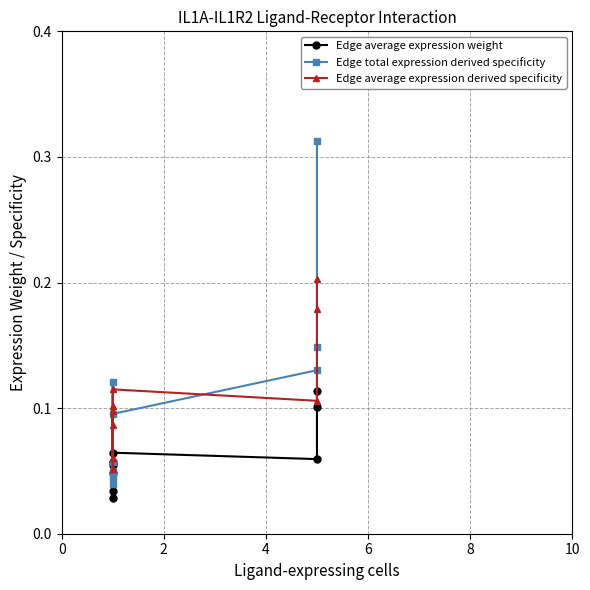

How many intersections are there between Edge average expression weight and Edge total expression derived specificity?

2